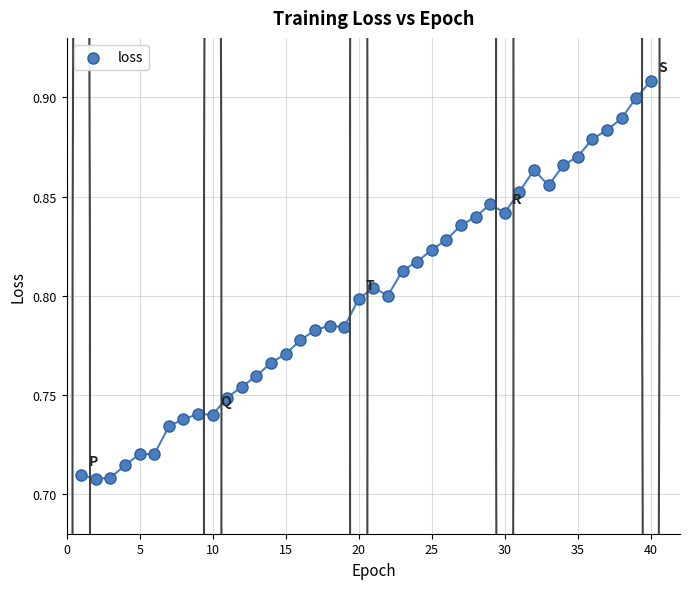

What is the range of X values (max minus min)?

39.0